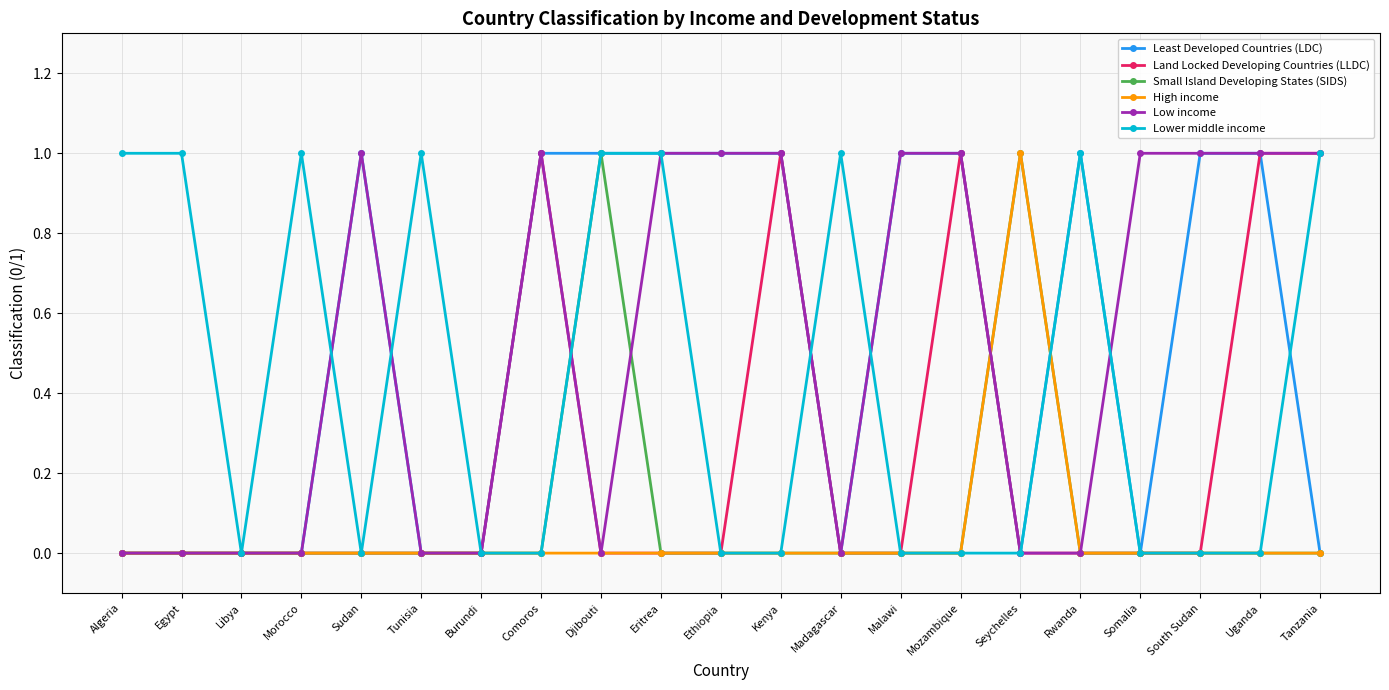

What is the label of the 5th point from the right?

Rwanda